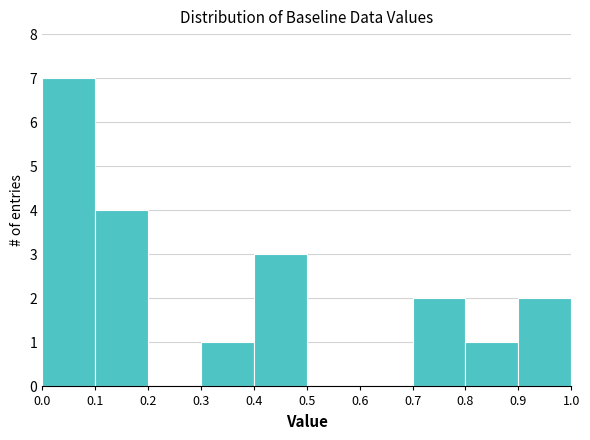

Which range on the x-axis has the tallest bar?

0.0 to 0.1